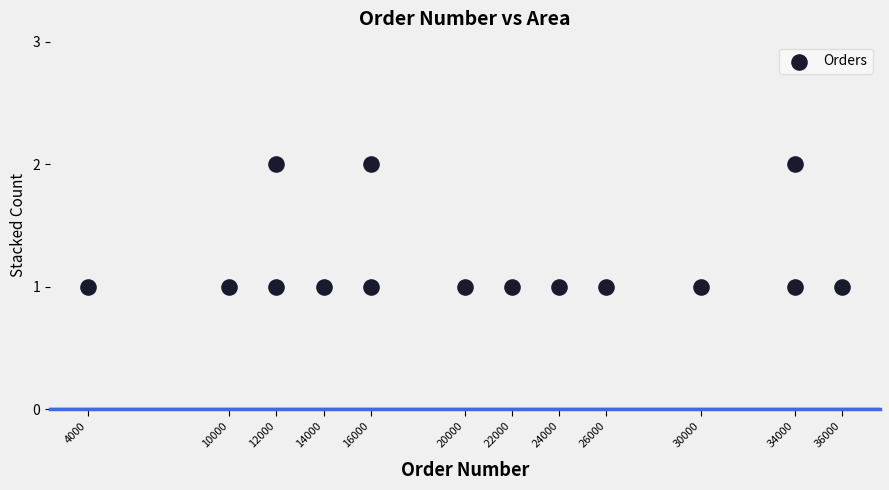

What is the range of X values (max minus min)?

32000